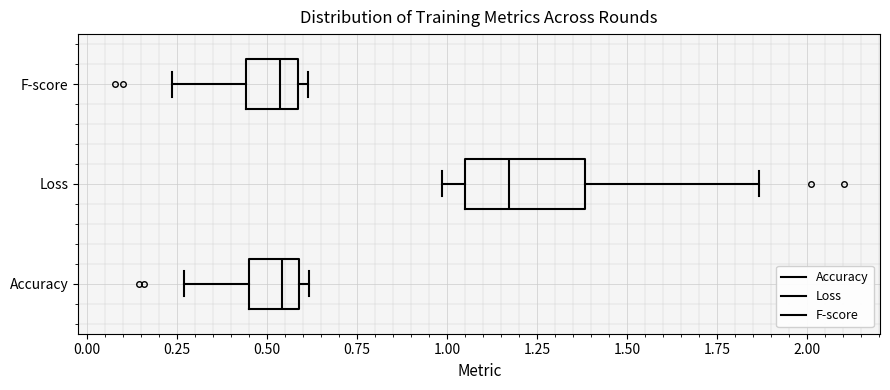

Reading bottom to top, transcribe this box plot: for each box, give where its median line is, the range the box spans, and where its two whiskers end, as read against the x-axis. The values are not printed on the chart, so give them approximately, as read against the axis.

Accuracy: median 0.55, box 0.45 to 0.60, whiskers 0.25 to 0.60 (just right of the box's right edge)
Loss: median 1.15, box 1.05 to 1.40, whiskers 1.00 to 1.85
F-score: median 0.55, box 0.45 to 0.60, whiskers 0.25 to 0.60 (just right of the box's right edge)